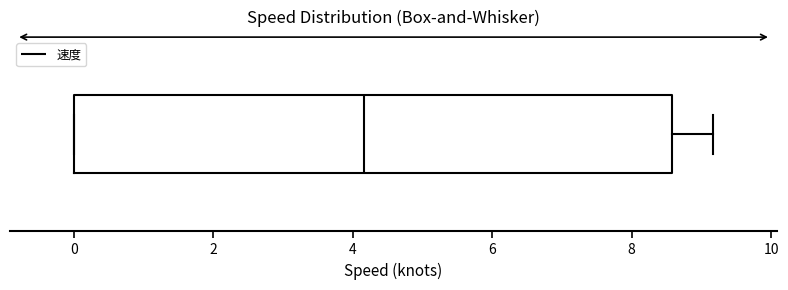

Transcribe this box plot: give where the median line is, the range the box spans, and where the two whiskers end, as read against the x-axis. The values are not printed on the chart, so give them approximately, as read against the axis.

median 4.2, box 0.0 to 8.6, whiskers 0.0 to 9.2